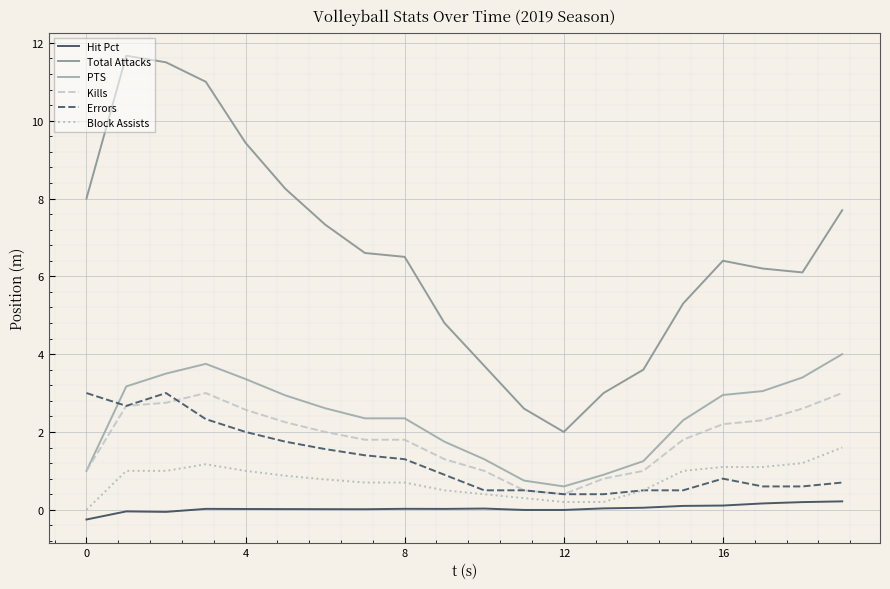

True or false: Total Attacks and Block Assists intersect in this chart.

False